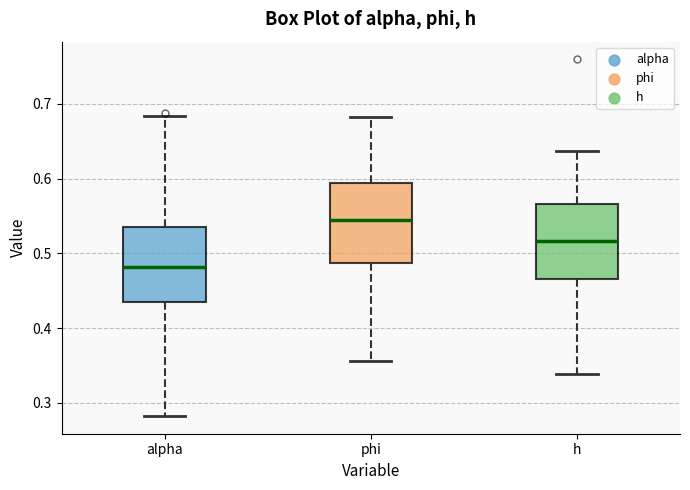

Which box's median line is the highest?

phi